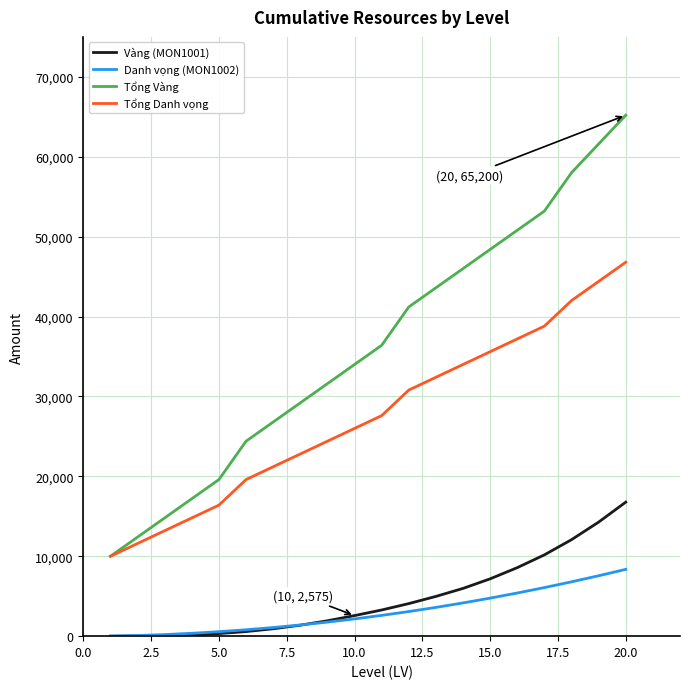

Which series has the largest range (max minus min)?

Tổng Vàng